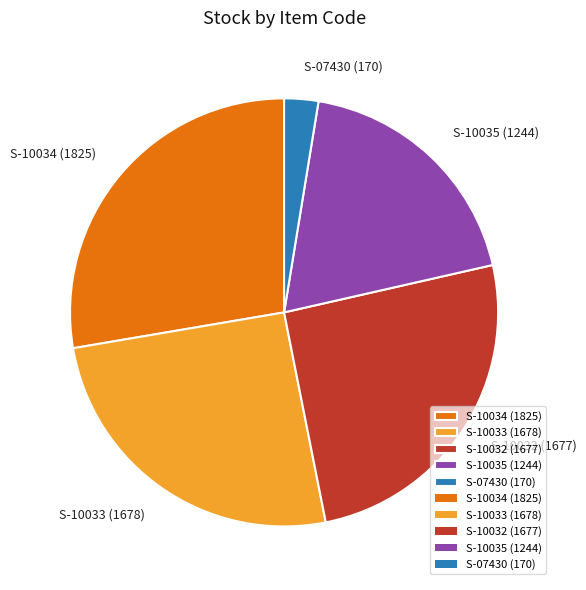

Which has a higher value, S-10033 or S-07430?

S-10033